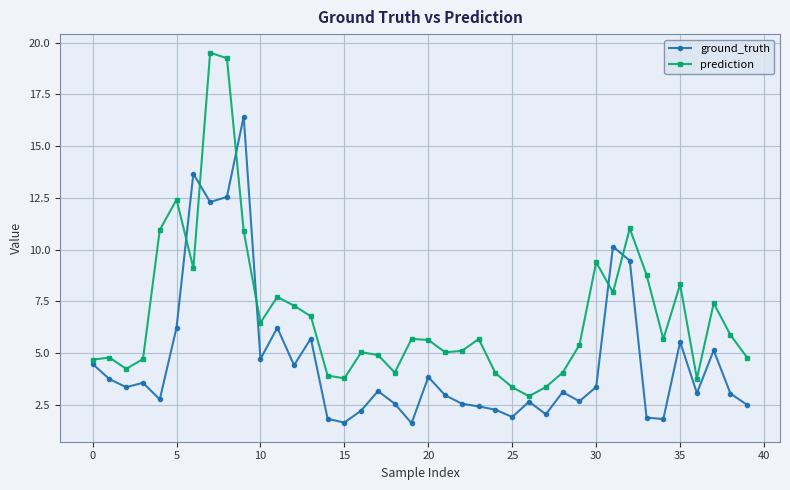

Which series has the largest total across all categories?

prediction